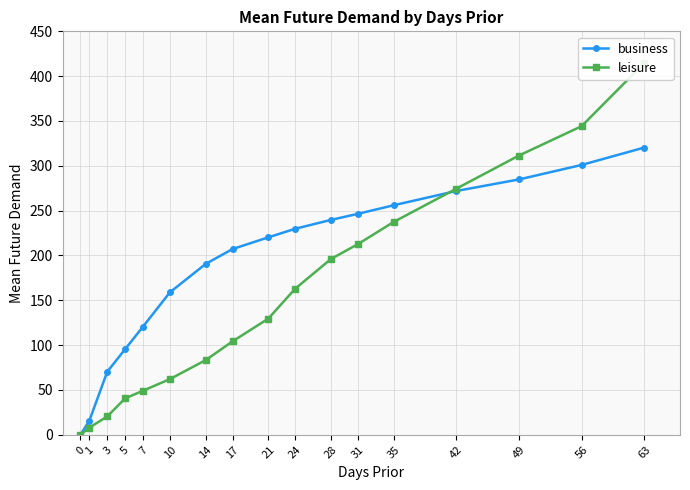

How many data points in business are less than 220?

8